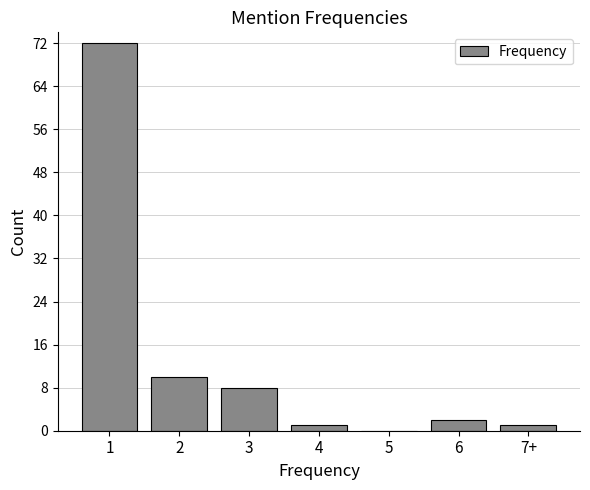

Reading left to right, extract all data points from this chart.

1=72	2=10	3=8	4=1	5=0	6=2	7+=1